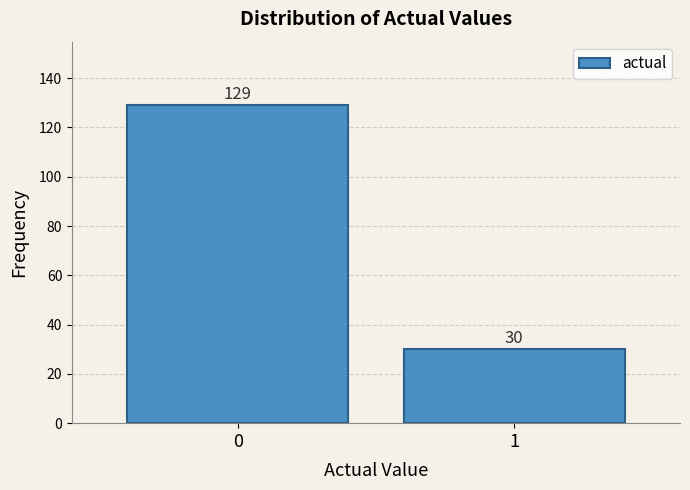

Reading right to left, extract all data points from this chart.

1=30	0=129